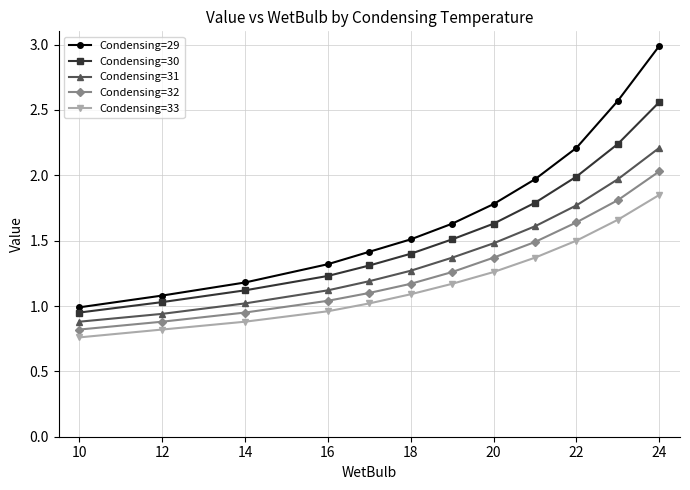

What is the sum of all Condensing=30 values?

18.8